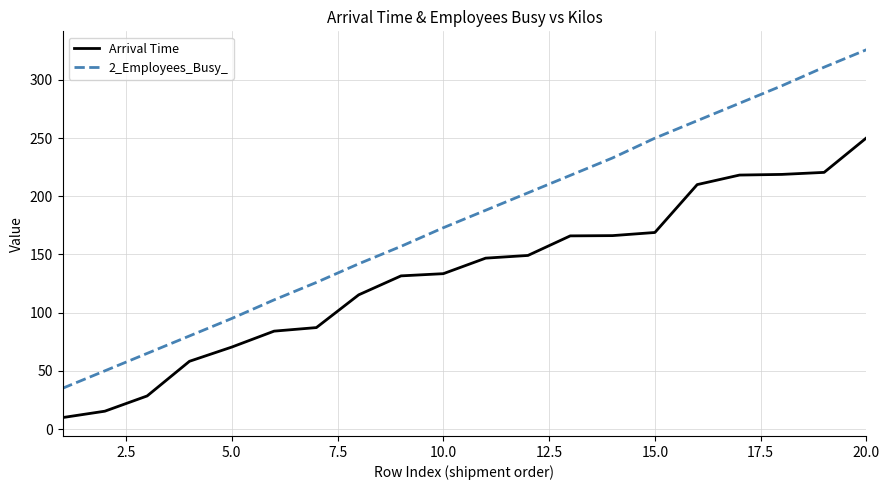

Rank the series by their maximum value, from highest to lowest.

2_Employees_Busy_, Arrival Time